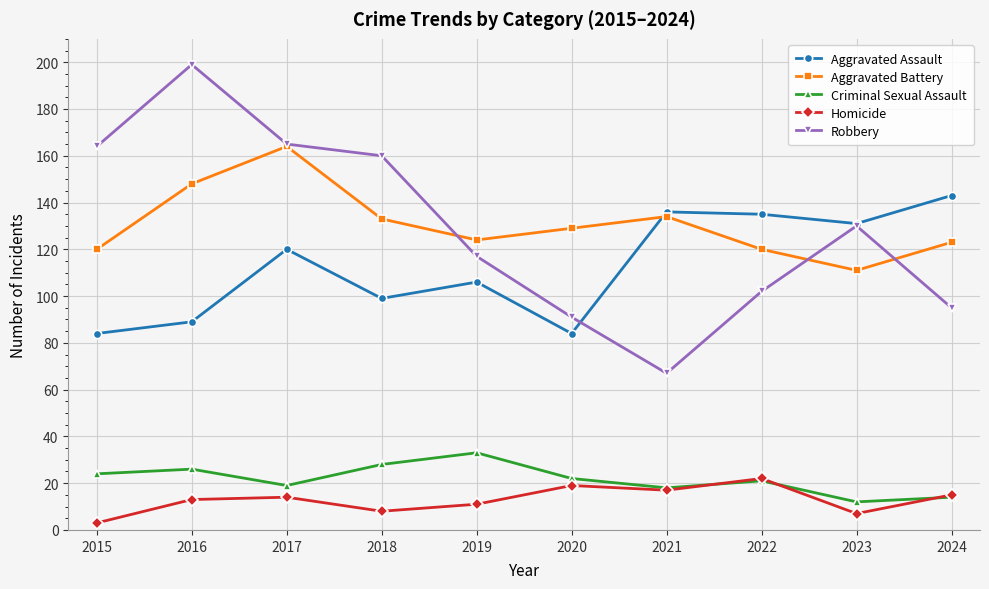

Is it true that Homicide equals 22 at 2022?

True